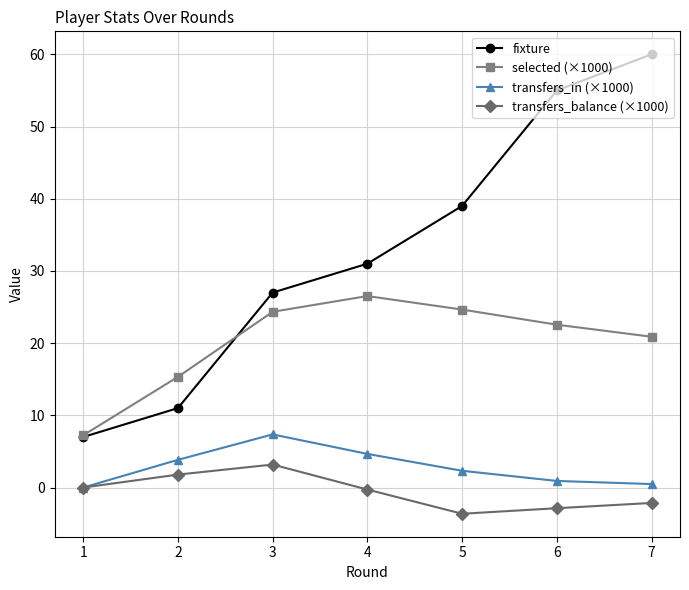

True or false: selected (×1000) has more than 2 interior local peaks.

False